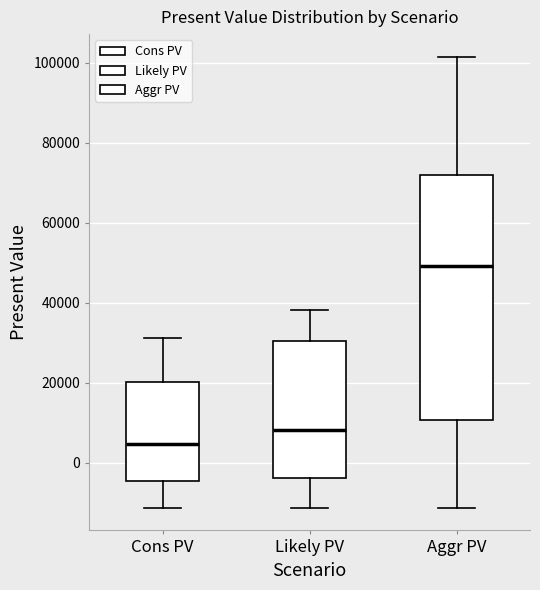

Which box is the tallest, from its lower edge to its upper edge?

Aggr PV